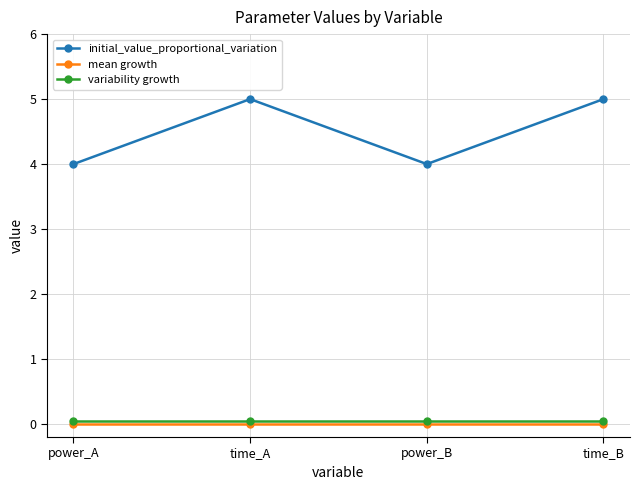

What is the label of the 2nd point from the left?

time_A